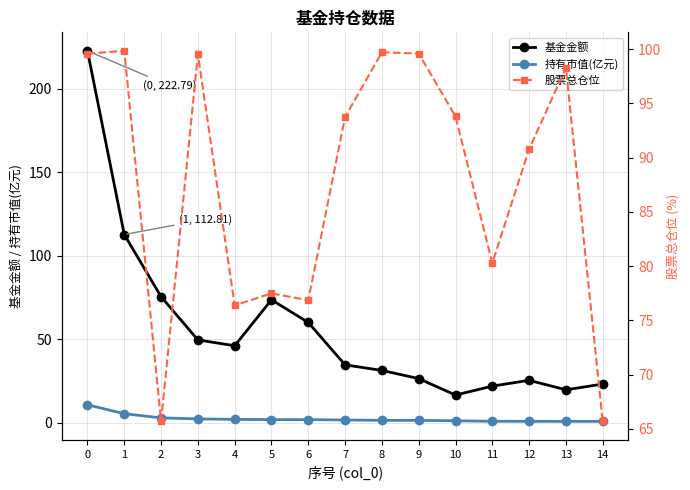

What is the difference between the highest and lowest values at 13?

97.3